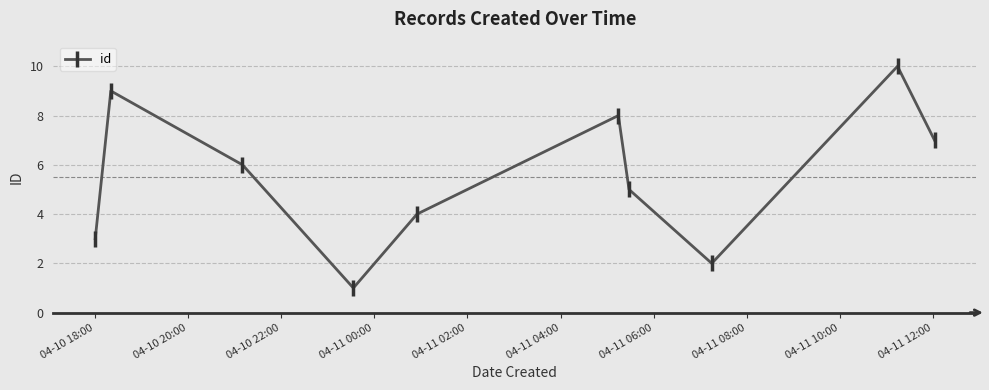

What is the value of the 1st point from the left?

3